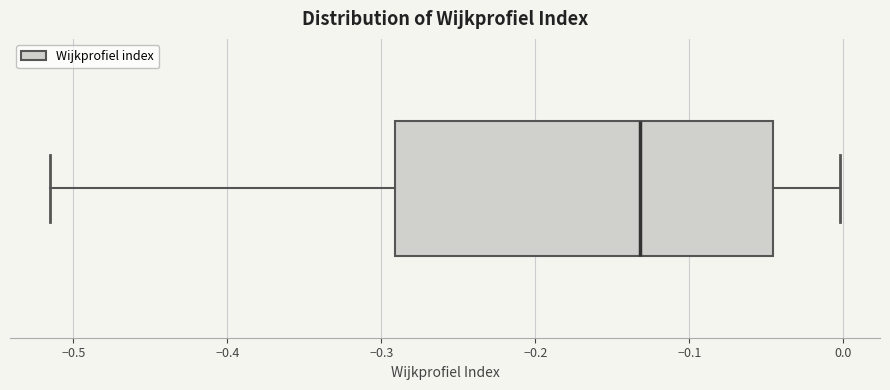

Transcribe this box plot: give where the median line is, the range the box spans, and where the two whiskers end, as read against the x-axis. The values are not printed on the chart, so give them approximately, as read against the axis.

median -0.13, box -0.29 to -0.05, whiskers -0.52 to 0.00